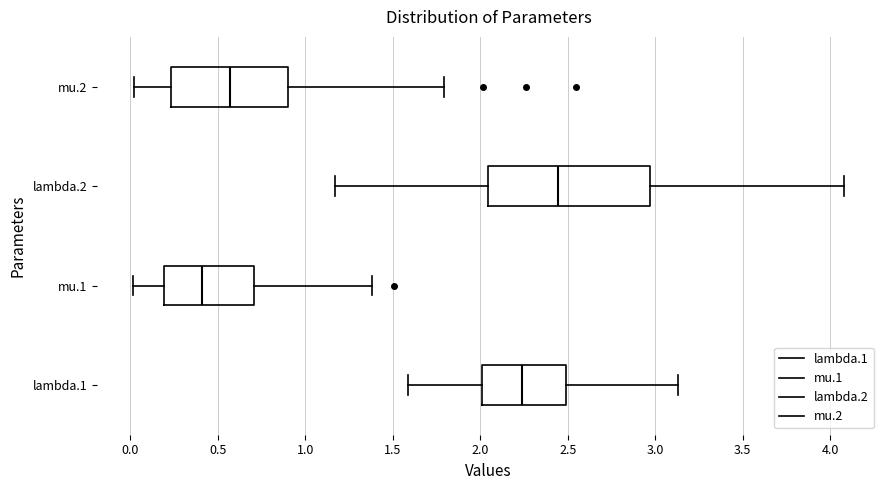

Reading bottom to top, transcribe this box plot: for each box, give where its median line is, the range the box spans, and where its two whiskers end, as read against the x-axis. The values are not printed on the chart, so give them approximately, as read against the axis.

lambda.1: median 2.25, box 2.00 to 2.50, whiskers 1.60 to 3.15
mu.1: median 0.40, box 0.20 to 0.70, whiskers 0.00 to 1.40
lambda.2: median 2.45, box 2.05 to 2.95, whiskers 1.15 to 4.10
mu.2: median 0.55, box 0.25 to 0.90, whiskers 0.00 to 1.80